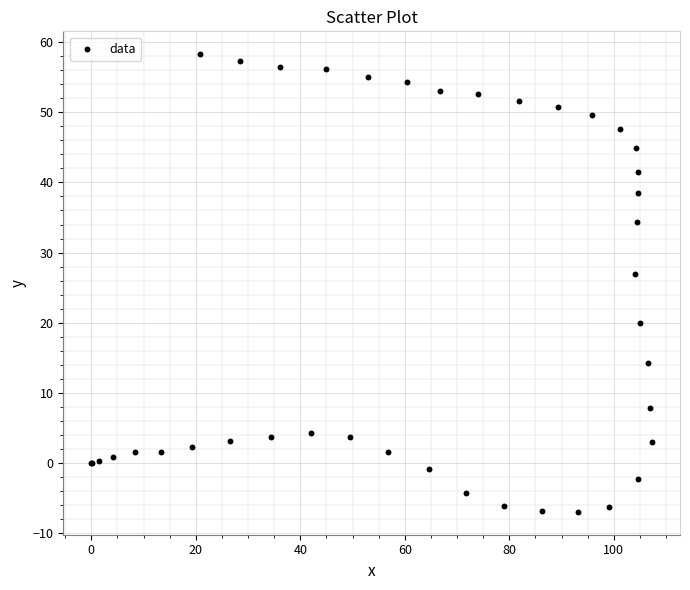

What Y value in the scatter plot is closest to 25?

26.9